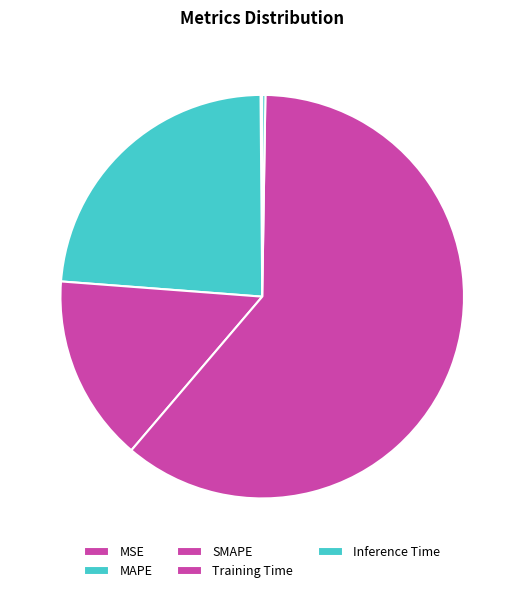

To the nearest percent, what is the combined percentage of Inference Time and SMAPE?

15%